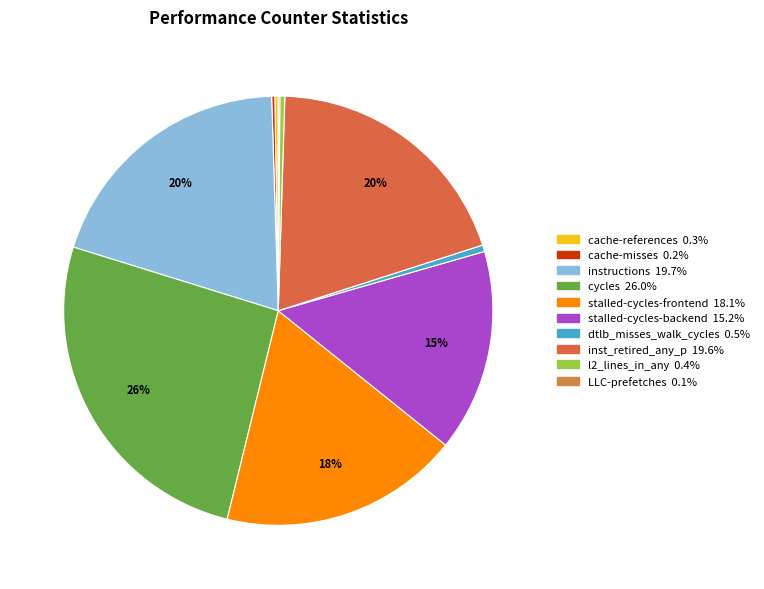

Do cycles and cache-references together represent more than half of the pie?

No